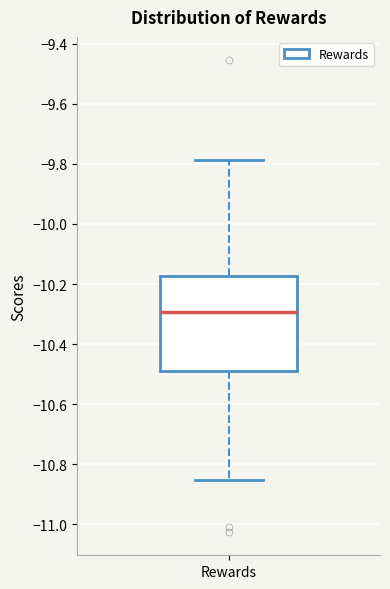

Read this box plot against the y-axis: the position of the median line, the range covered by the box, and the ends of both whiskers. The values are not printed on the chart, so give them approximately, as read against the axis.

median -10.30, box -10.48 to -10.18, whiskers -10.86 to -9.78